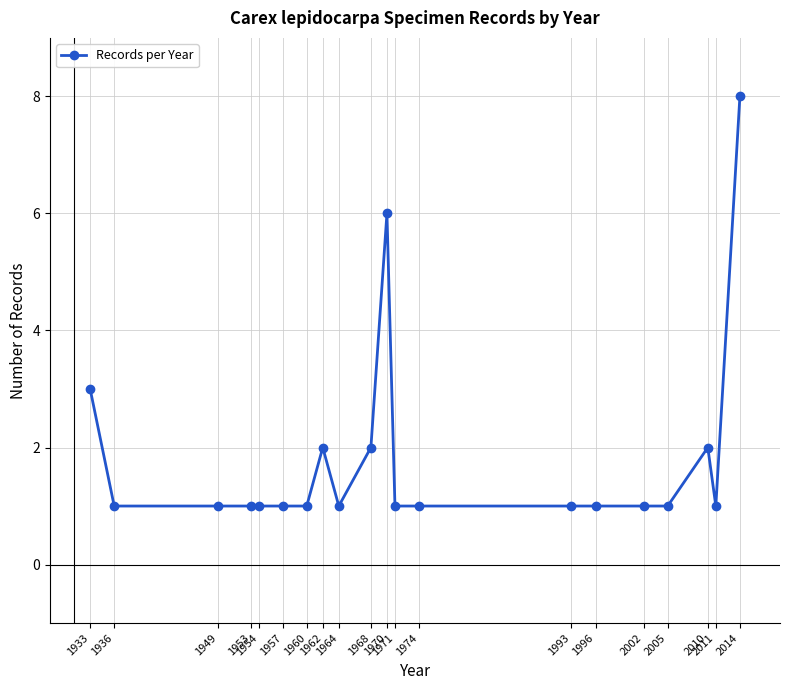

What is the average value?

2